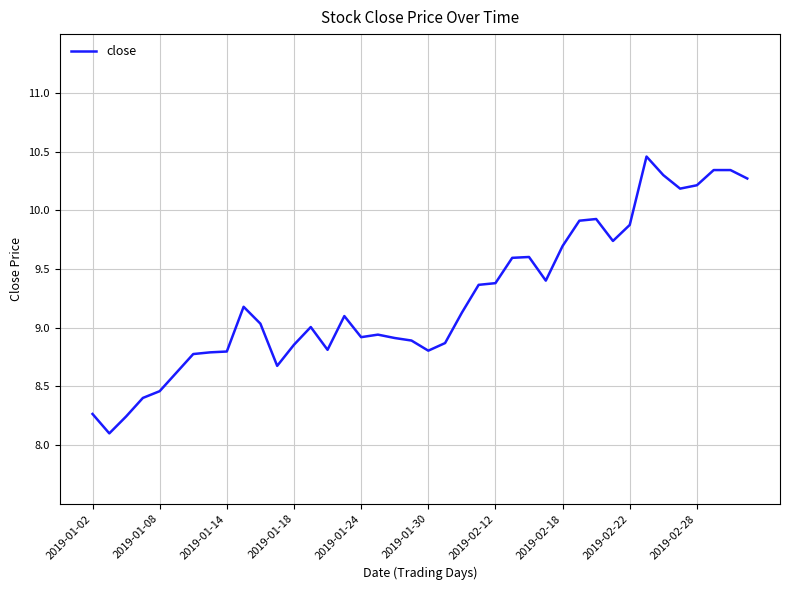

What is the difference between the maximum and minimum values?

2.4